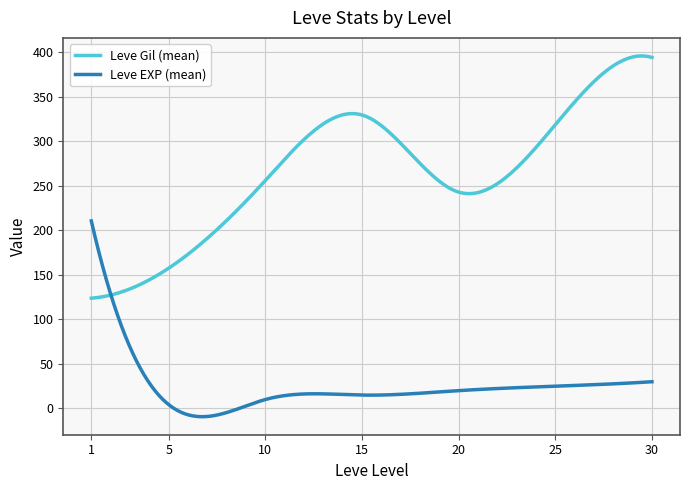

What are all the series names shown in the legend?

Leve Gil (mean), Leve EXP (mean)